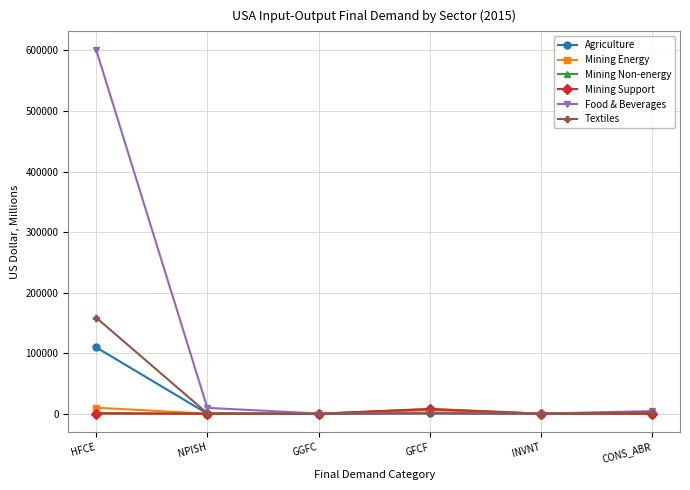

Which category has the highest value in the Textiles series?

HFCE